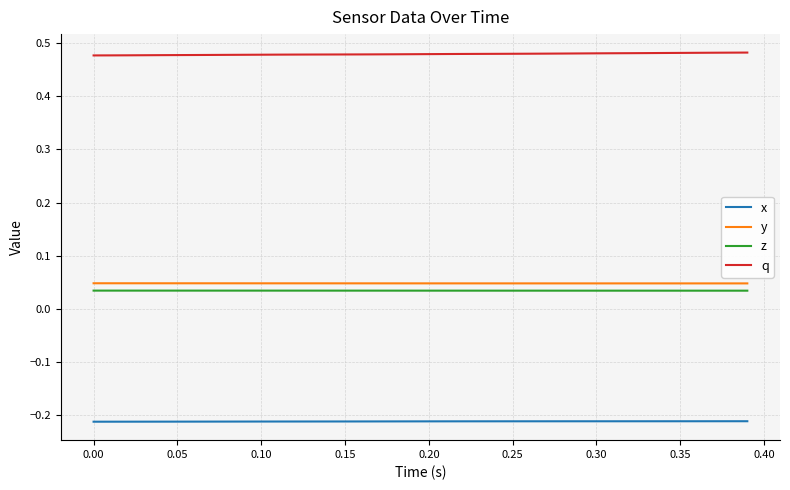

Which series has the largest total across all categories?

q